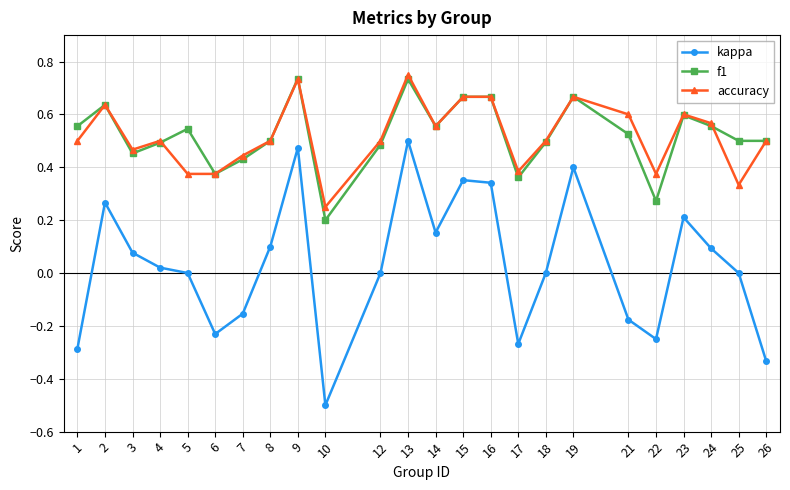

How many series are shown in this chart?

3